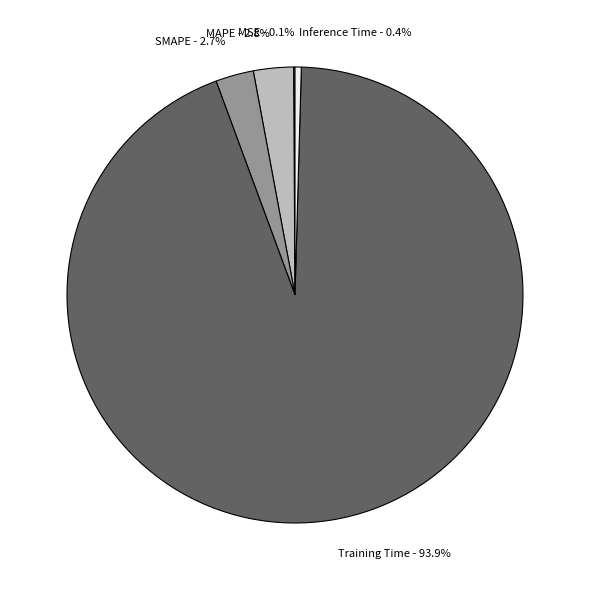

What percentage is NOT represented by Inference Time - 0.4%?

99.6%